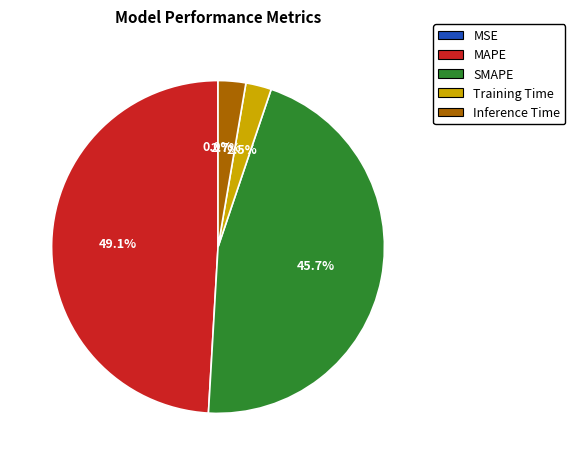

Between Training Time and SMAPE, which is larger?

SMAPE